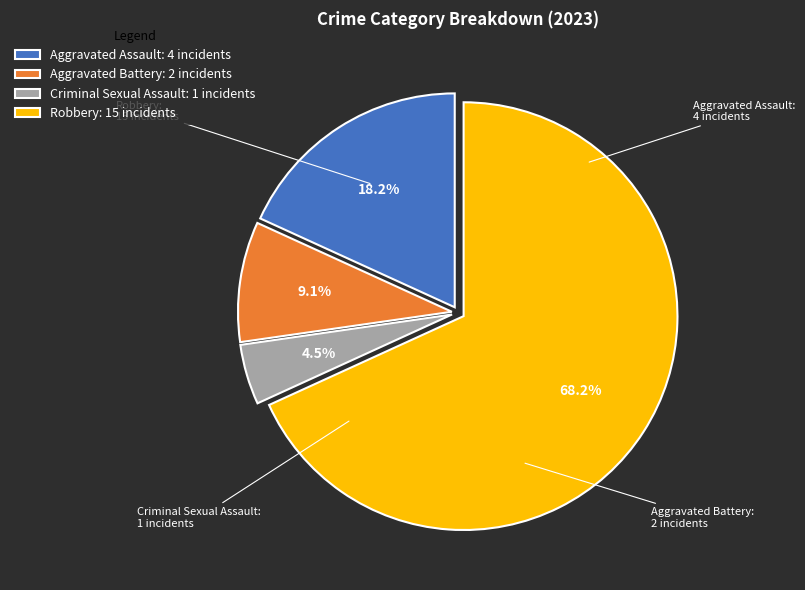

Is the sum of Robbery and Criminal Sexual Assault greater than half?

Yes